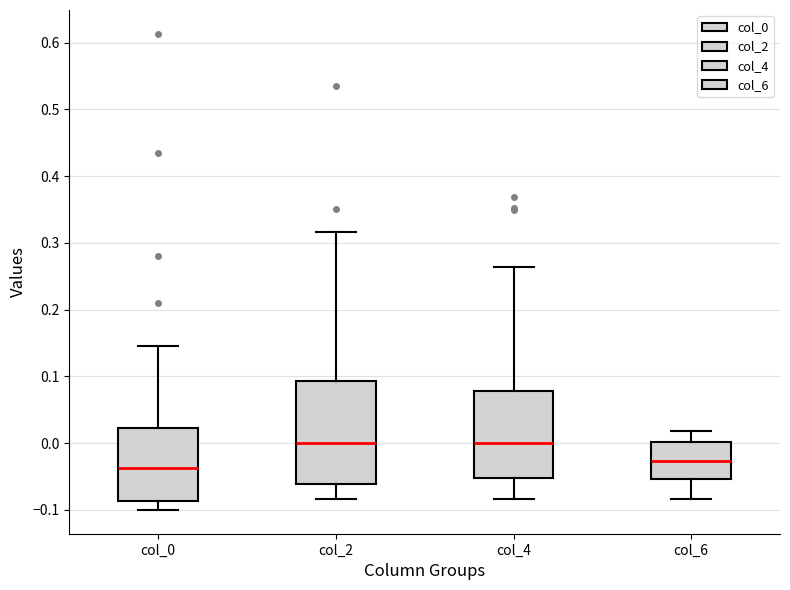

Reading left to right, read every box against the y-axis: the position of its median line, the range the box covers, and the ends of its whiskers. The values are not printed on the chart, so give them approximately, as read against the axis.

col_0: median -0.04, box -0.09 to 0.02, whiskers -0.10 to 0.14
col_2: median 0.00, box -0.06 to 0.09, whiskers -0.08 to 0.32
col_4: median 0.00, box -0.05 to 0.08, whiskers -0.08 to 0.26
col_6: median -0.03, box -0.05 to 0.00, whiskers -0.08 to 0.02